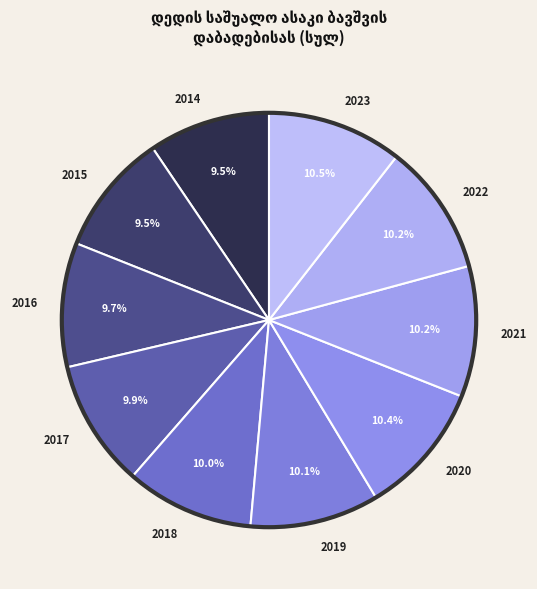

Is the sum of 2017 and 2015 greater than half?

No